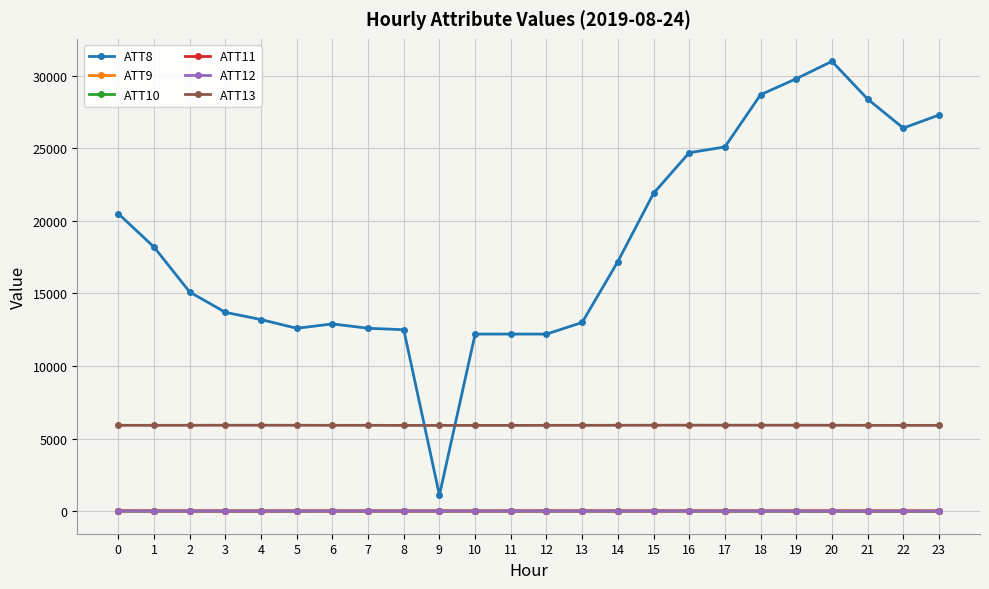

At which label does ATT13 first exceed 5911?

1